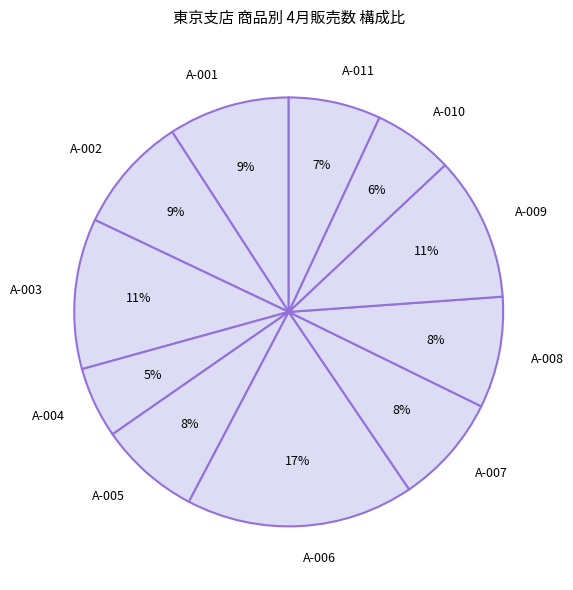

To the nearest percent, what is the difference between the largest and smallest slice percentages?

12%